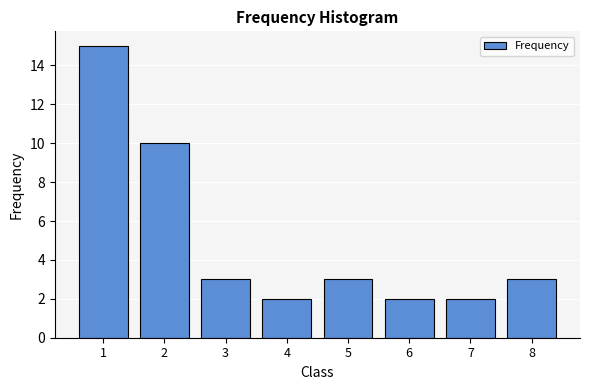

Reading left to right, list all the values displayed in this chart.

1=15	2=10	3=3	4=2	5=3	6=2	7=2	8=3